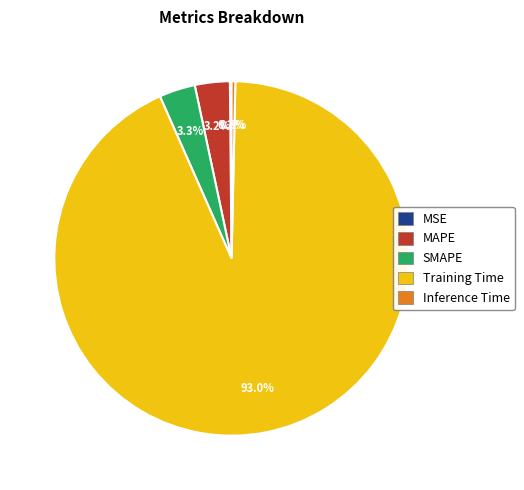

Which category has the biggest portion of the pie?

Training Time